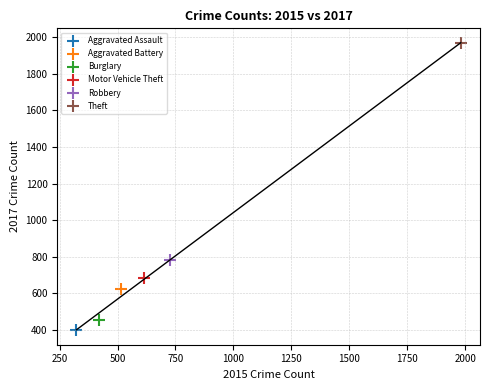

Which series contains the lowest Y value?

Aggravated Assault